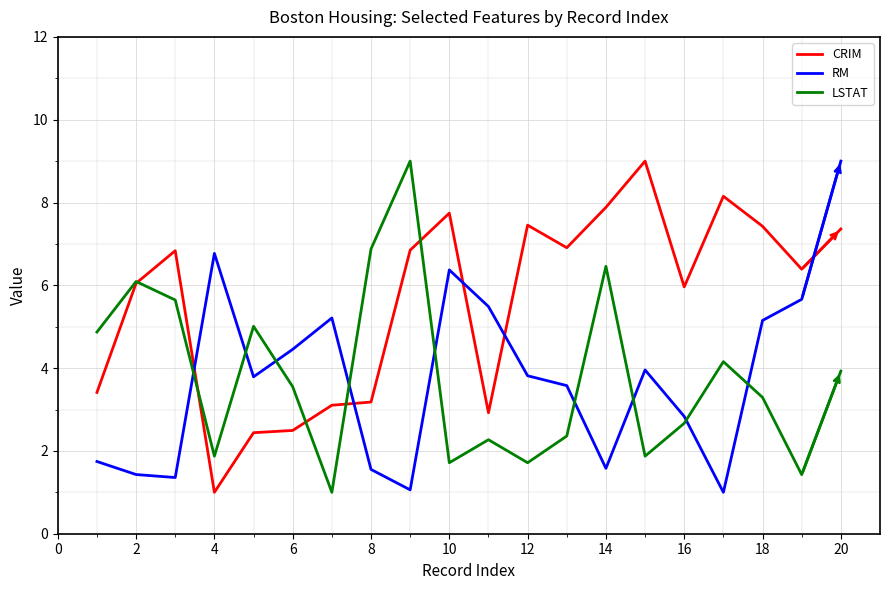

What is the maximum value for LSTAT?

9.0